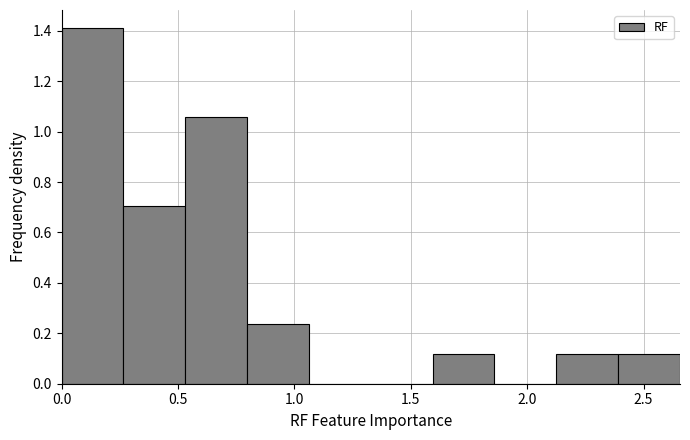

Reading left to right, list every bar in this chart as the range it spans on the x-axis followed by its height. Neither the bar edges nor the heights are printed on the chart, so give them approximately, as read against the axes.

0.00 to 0.25: 1.42
0.25 to 0.55: 0.70
0.55 to 0.80: 1.06
0.80 to 1.05: 0.24
1.05 to 1.35: 0
1.35 to 1.60: 0
1.60 to 1.85: 0.12
1.85 to 2.15: 0
2.15 to 2.40: 0.12
2.40 to 2.65: 0.12